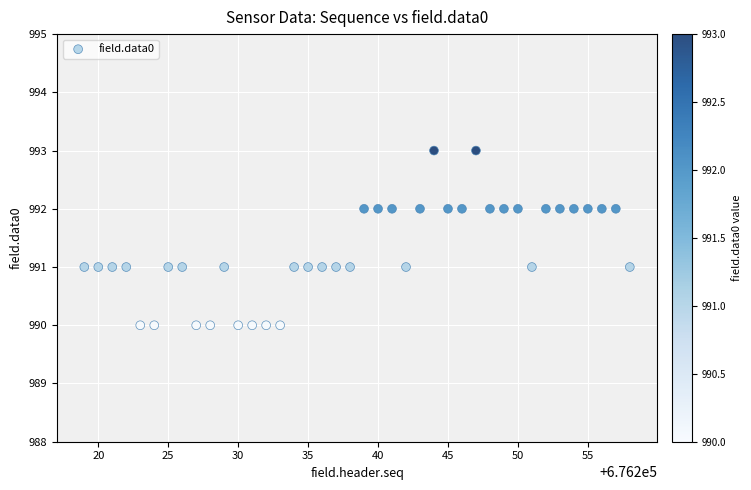

What is the range of X values (max minus min)?

39